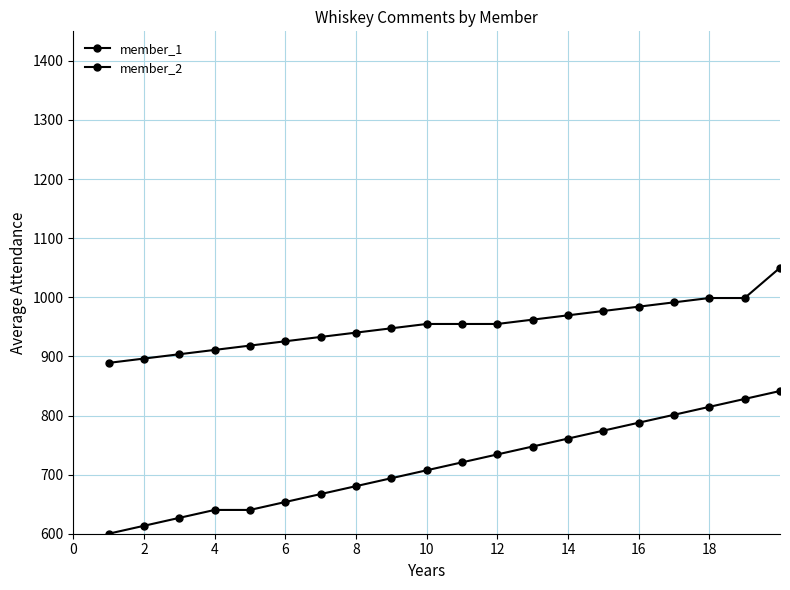

How many values in the member_1 series exceed 720?

10